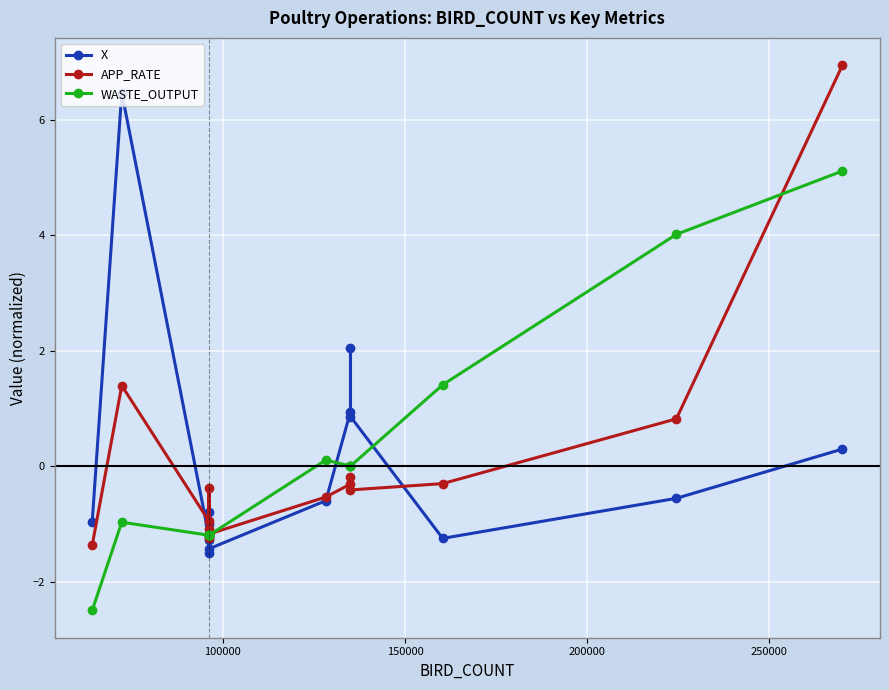

The value of WASTE_OUTPUT at 7 is -1.7. True or false?

False